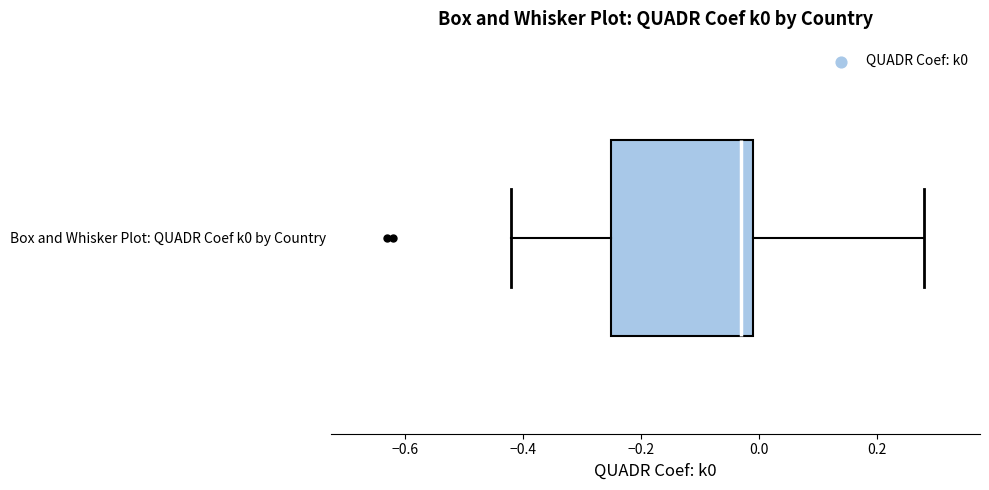

Transcribe this box plot: give where the median line is, the range the box spans, and where the two whiskers end, as read against the x-axis. The values are not printed on the chart, so give them approximately, as read against the axis.

median -0.02, box -0.24 to 0.00, whiskers -0.42 to 0.28